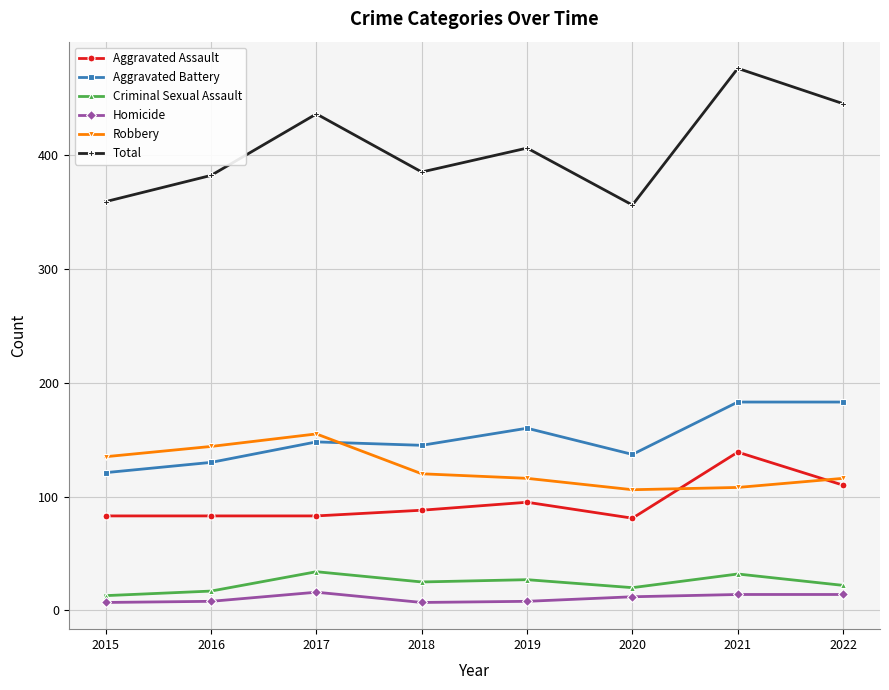

What is the average value of the Aggravated Assault series?

95